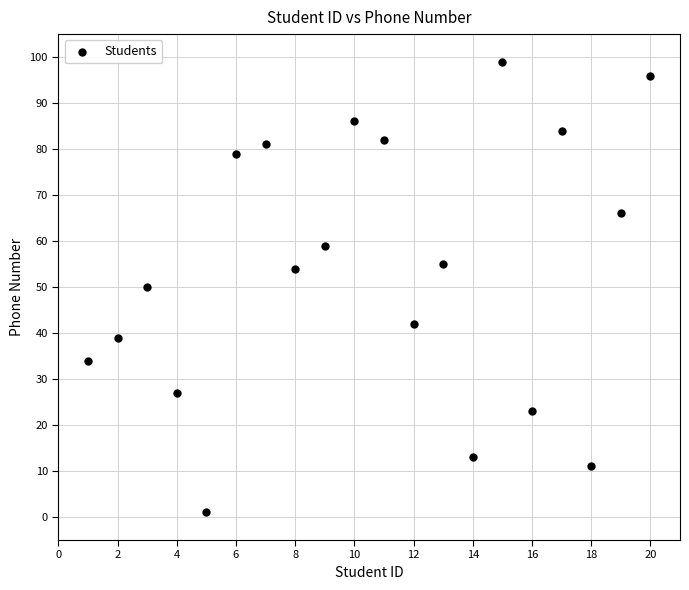

What is the range of Y values (max minus min)?

98